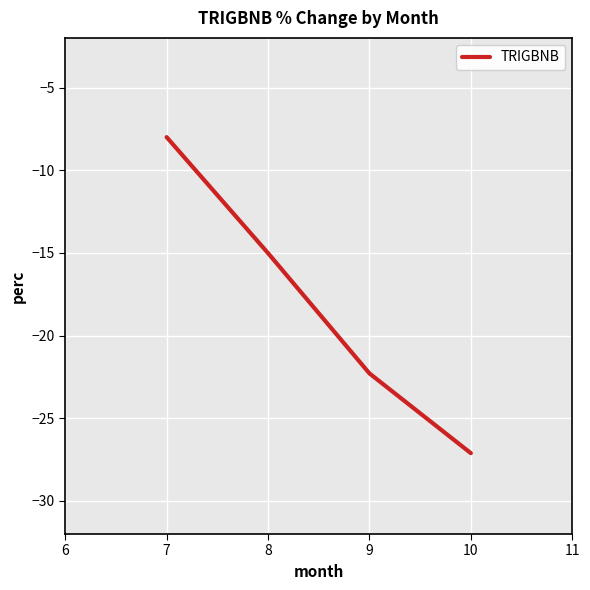

What is the difference between the maximum and second lowest values?

14.3